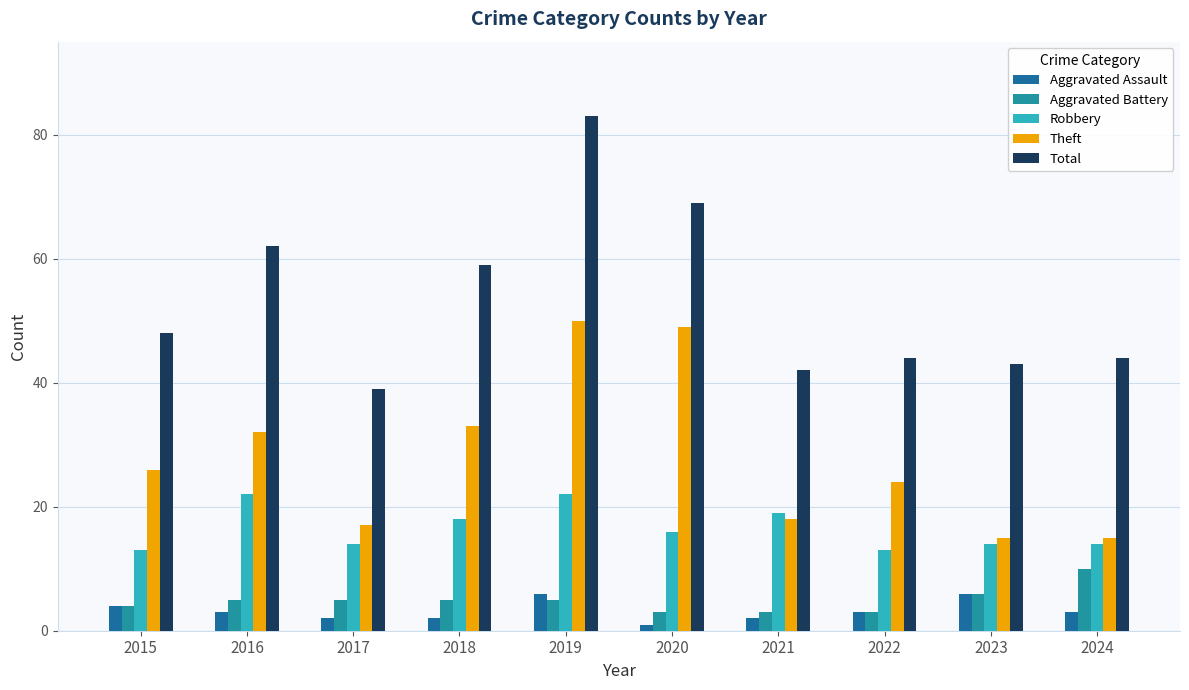

Which series has the largest total across all categories?

Total